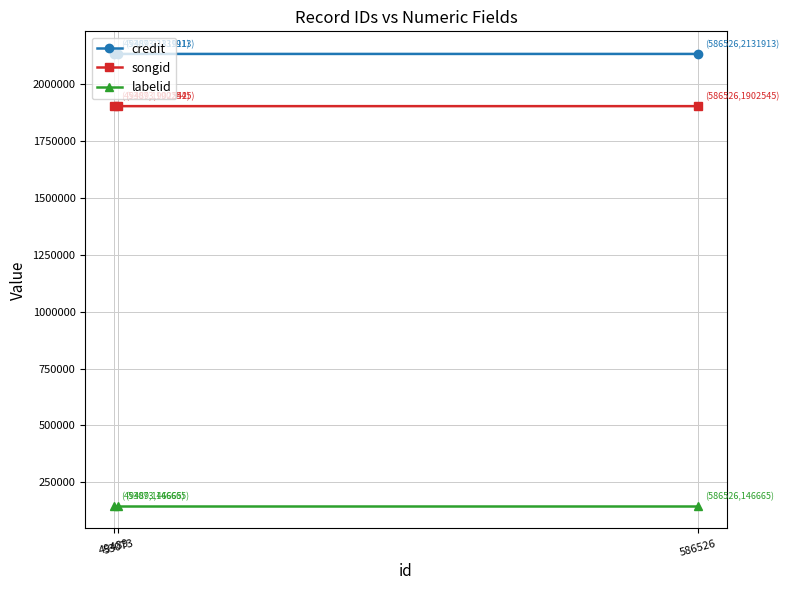

What is the value of the labelid point at the 1st from the left?

146665